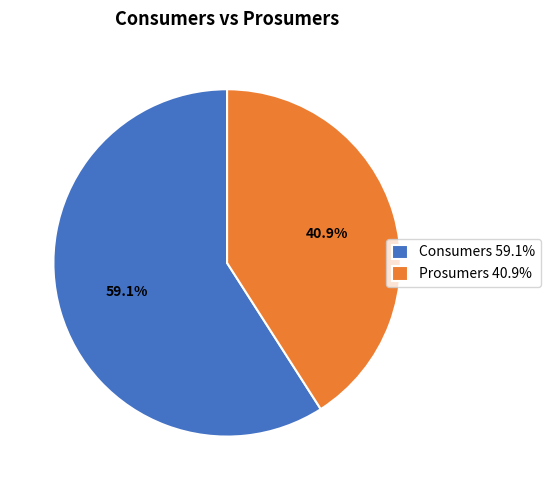

What percentage is NOT represented by Consumers?

40.9%